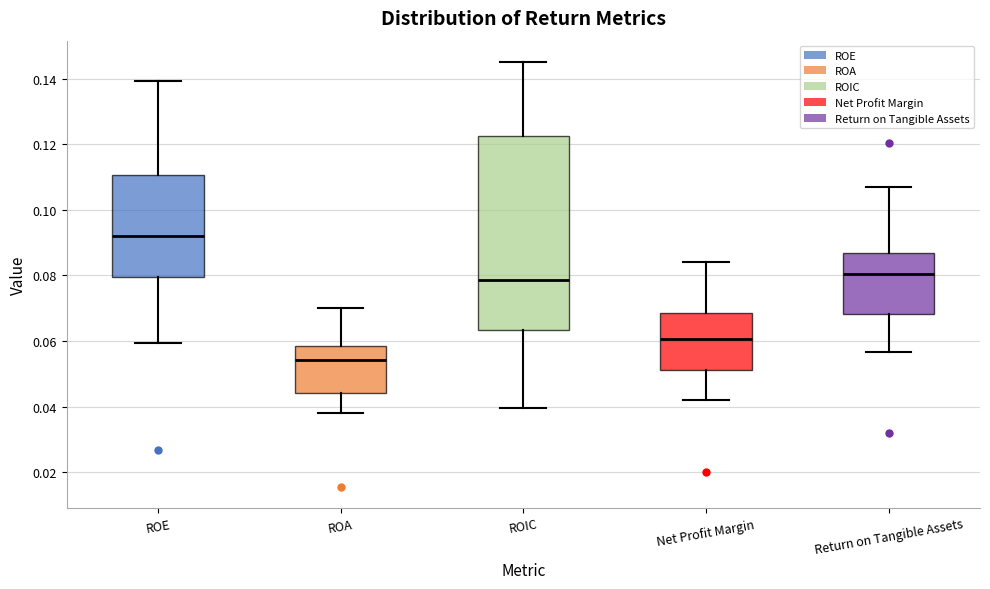

Where is the lower edge of the box for ROIC on the y-axis? The values are not printed on the chart, so give them approximately, as read against the axis.

0.064